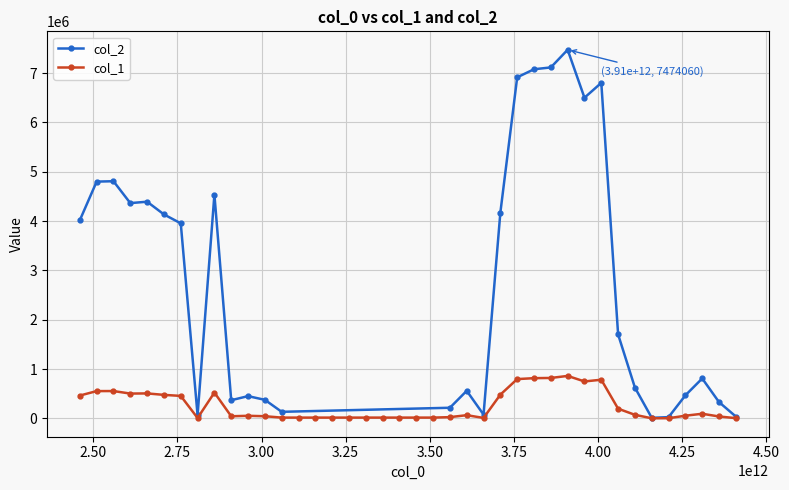

Rank the categories by value from highest to lowest.

3910000000000, 3860000000000, 3810000000000, 3760000000000, 4010000000000, 3960000000000, 2560000000000, 2510000000000, 2860000000000, 2660000000000, 2610000000000, 3710000000000, 2710000000000, 2460000000000, 2760000000000, 4060000000000, 4310000000000, 4110000000000, 3610000000000, 4260000000000, 2960000000000, 3010000000000, 2910000000000, 4360000000000, 3560000000000, 3060000000000, 3110000000000, 3160000000000, 3210000000000, 3260000000000, 3310000000000, 3360000000000, 3410000000000, 3460000000000, 3510000000000, 3660000000000, 2810000000000, 4410000000000, 4210000000000, 4160000000000